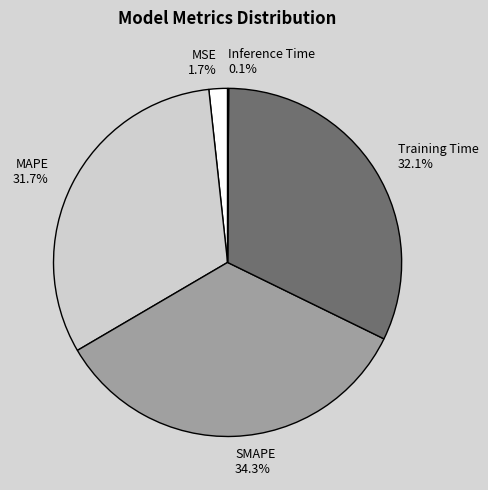

How much of the chart is everything except MSE 1.7%?

98.3%